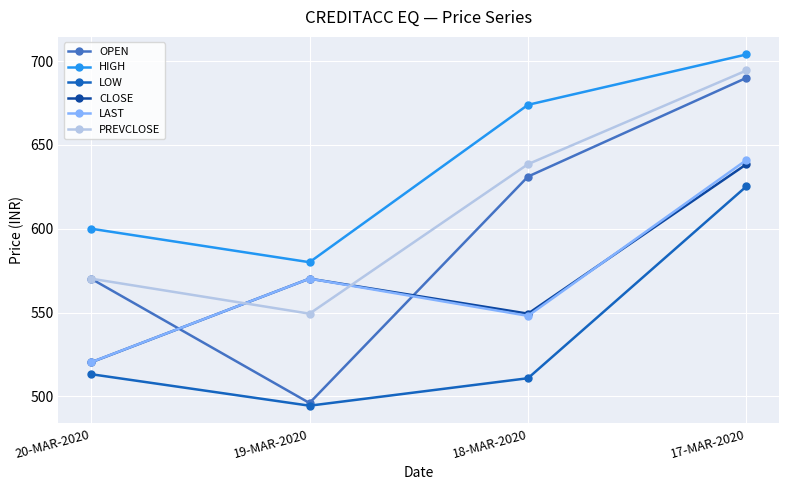

What is the total value across all series at 19-MAR-2020?

3260.1